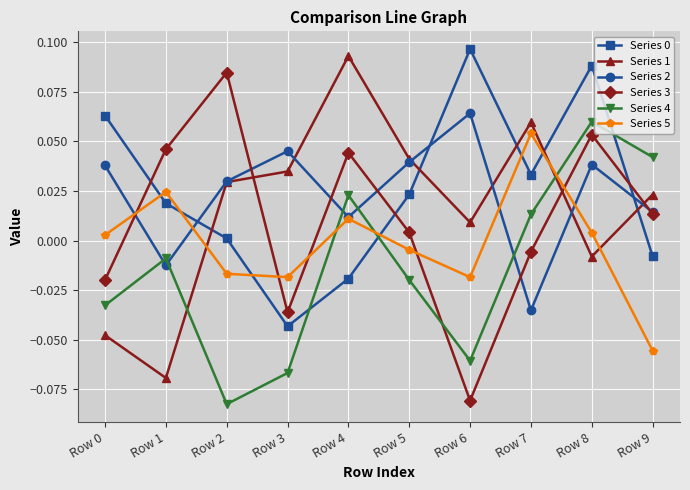

Which series ends up on top after the final intersection of Series 4 and Series 3?

Series 4